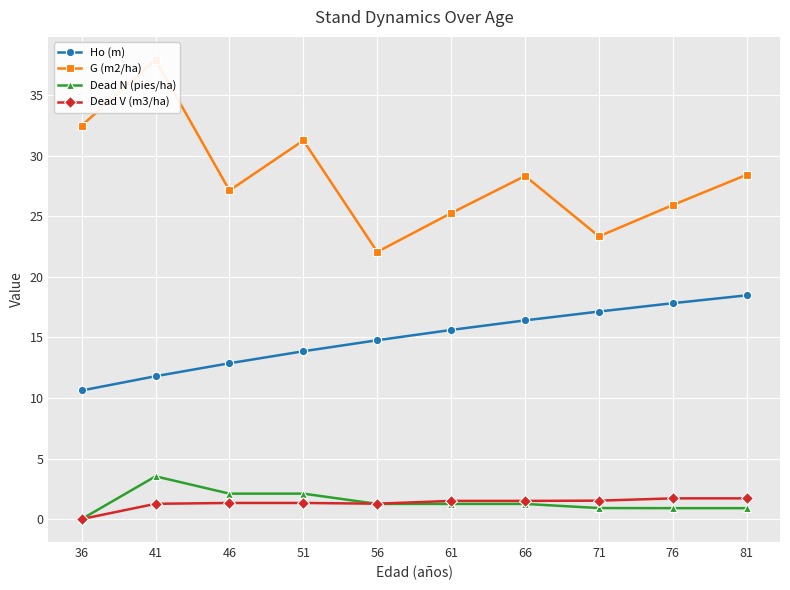

Reading left to right, transcribe all the data shown in this chart.

Ho (m): 10.6	11.8	12.9	13.9	14.8	15.6	16.4	17.1	17.8	18.5
G (m2/ha): 32.5	37.9	27.1	31.3	22.1	25.3	28.3	23.4	25.9	28.4
Dead N (pies/ha): 0.0	3.5	2.1	2.1	1.2	1.2	1.2	0.9	0.9	0.9
Dead V (m3/ha): 0.0	1.3	1.3	1.3	1.3	1.5	1.5	1.5	1.7	1.7